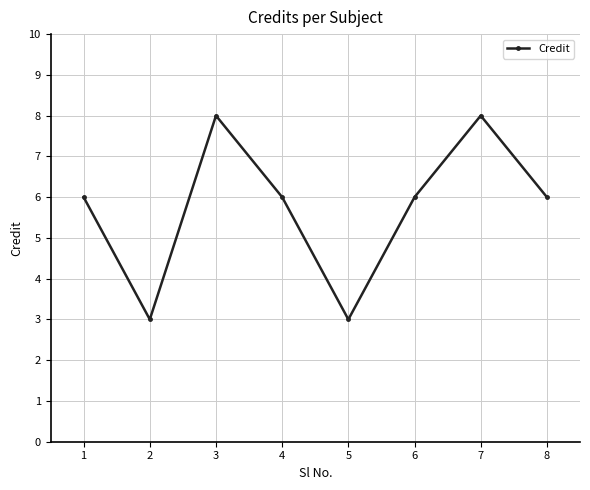

Where is the first local maximum?

3